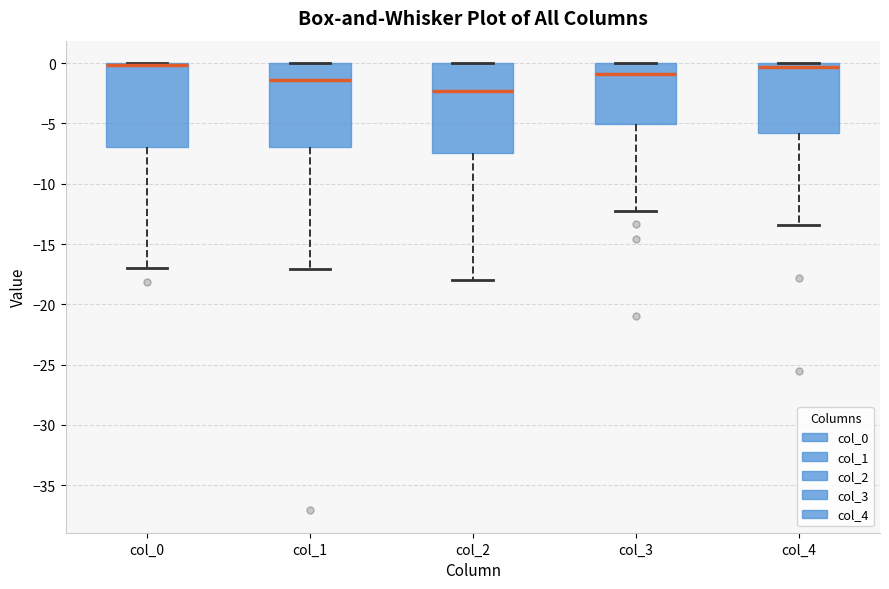

Reading left to right, transcribe this box plot: for each box, give where its median line is, the range the box spans, and where its two whiskers end, as read against the y-axis. The values are not printed on the chart, so give them approximately, as read against the axis.

col_0: median 0.0 (just below the box's upper edge), box -7.0 to 0.0, whiskers -17.0 to 0.0
col_1: median -1.5, box -7.0 to 0.0, whiskers -17.0 to 0.0
col_2: median -2.5, box -7.5 to 0.0, whiskers -18.0 to 0.0
col_3: median -1.0, box -5.0 to 0.0, whiskers -12.5 to 0.0
col_4: median -0.5, box -6.0 to 0.0, whiskers -13.5 to 0.0